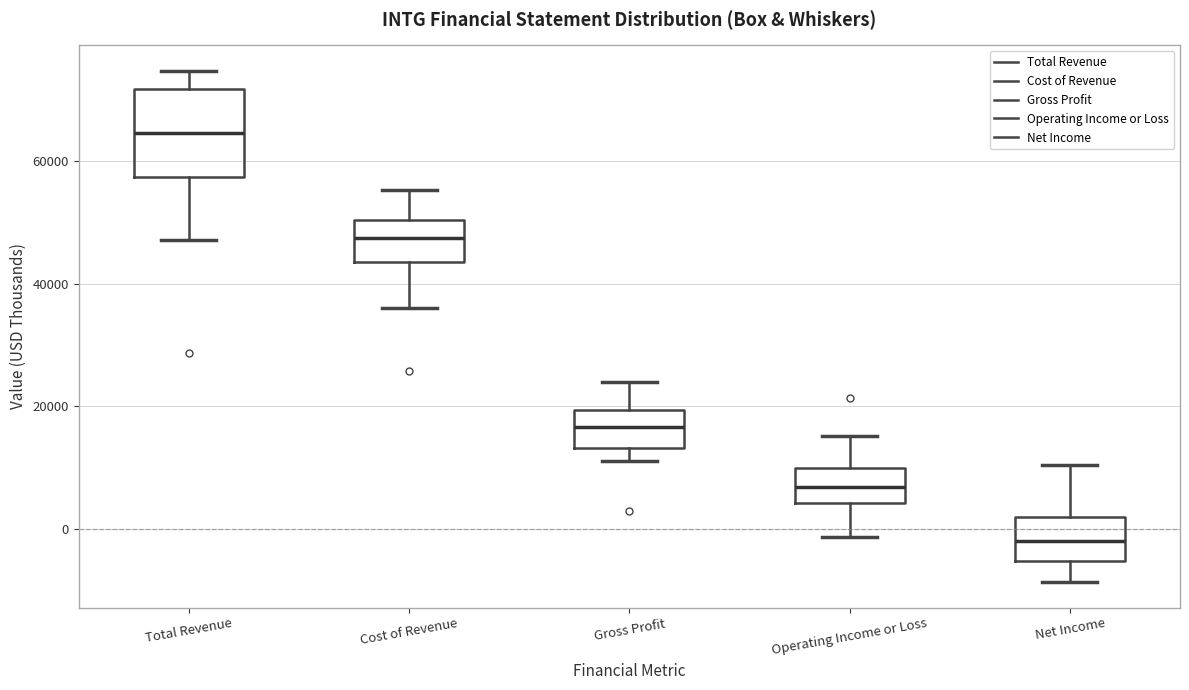

Reading left to right, read every box against the y-axis: the position of its median line, the range the box covers, and the ends of its whiskers. The values are not printed on the chart, so give them approximately, as read against the axis.

Total Revenue: median 64000, box 58000 to 72000, whiskers 48000 to 74000
Cost of Revenue: median 48000, box 44000 to 50000, whiskers 36000 to 56000
Gross Profit: median 16000, box 14000 to 20000, whiskers 12000 to 24000
Operating Income or Loss: median 6000, box 4000 to 10000, whiskers -2000 to 16000
Net Income: median -2000, box -6000 to 2000, whiskers -8000 to 10000